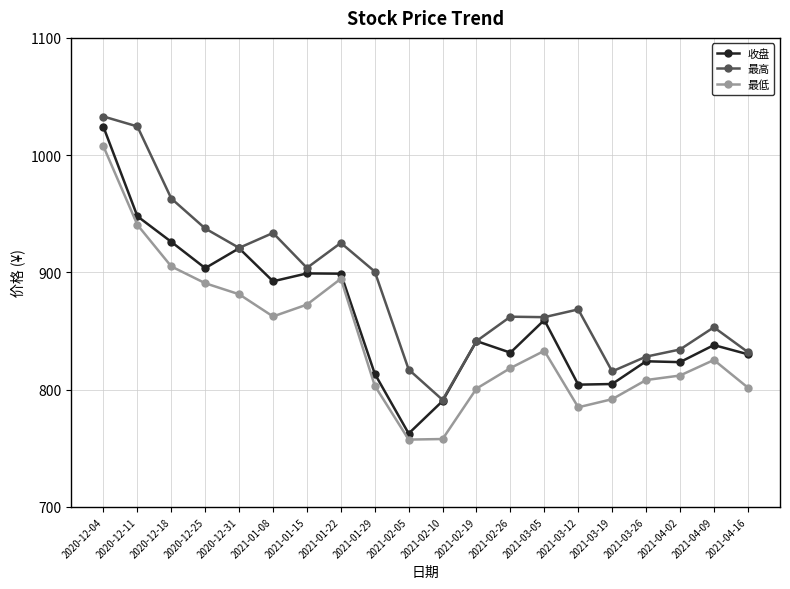

What is the value of the 最低 point at the 10th from the left?

757.4